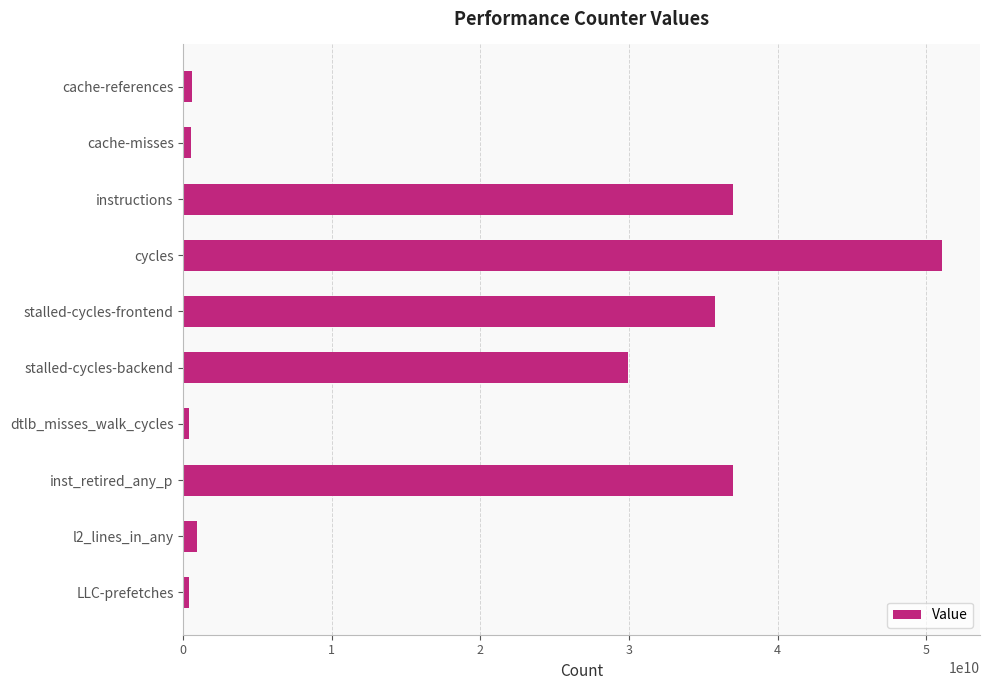

Are the bars grouped side by side (vs. stacked)?

No